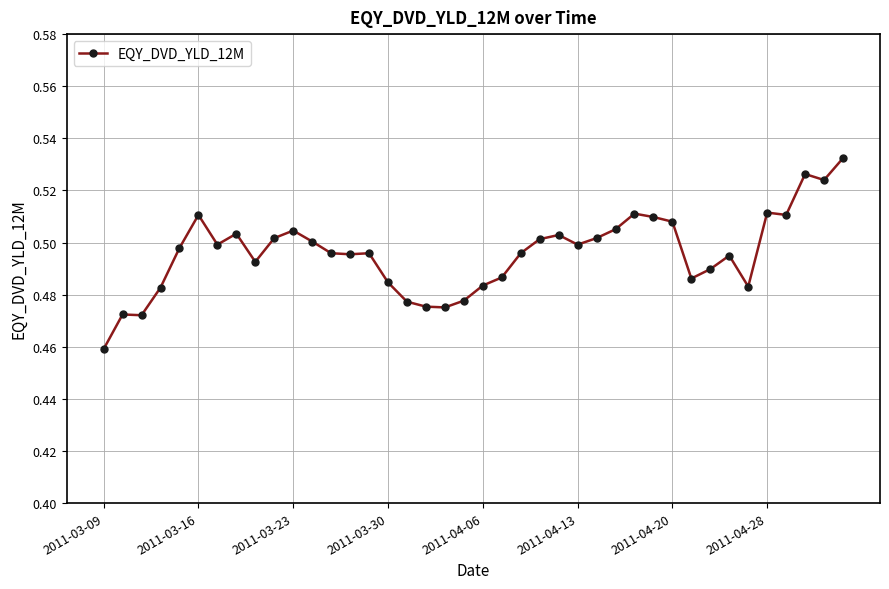

Count the values in the range 0 to 1.

40